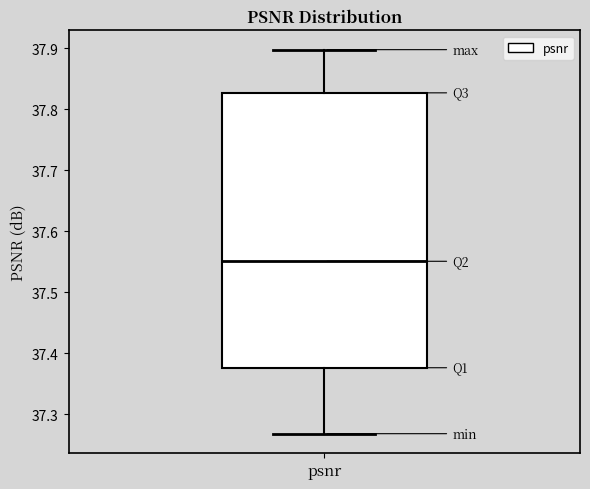

Transcribe this box plot: give where the median line is, the range the box spans, and where the two whiskers end, as read against the y-axis. The values are not printed on the chart, so give them approximately, as read against the axis.

median 37.55, box 37.38 to 37.83, whiskers 37.27 to 37.90